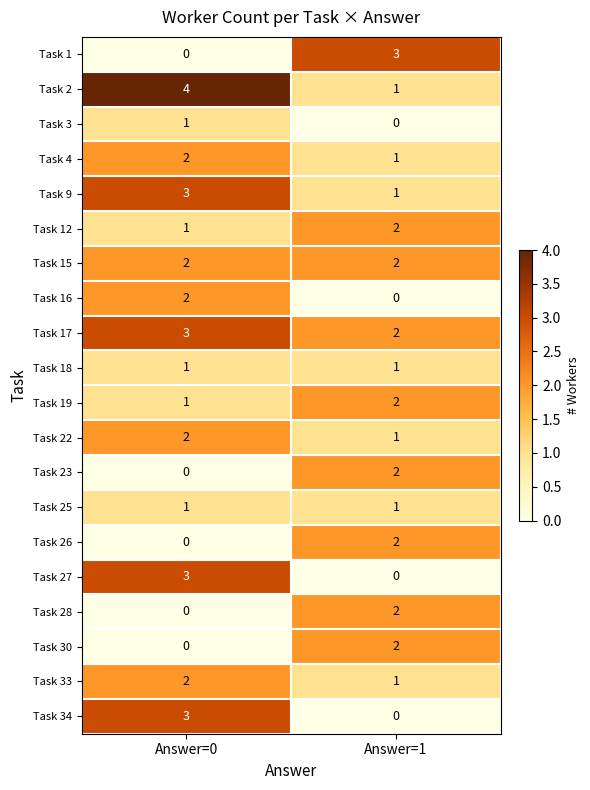

What is the difference between the highest and lowest values at Answer=0?

4